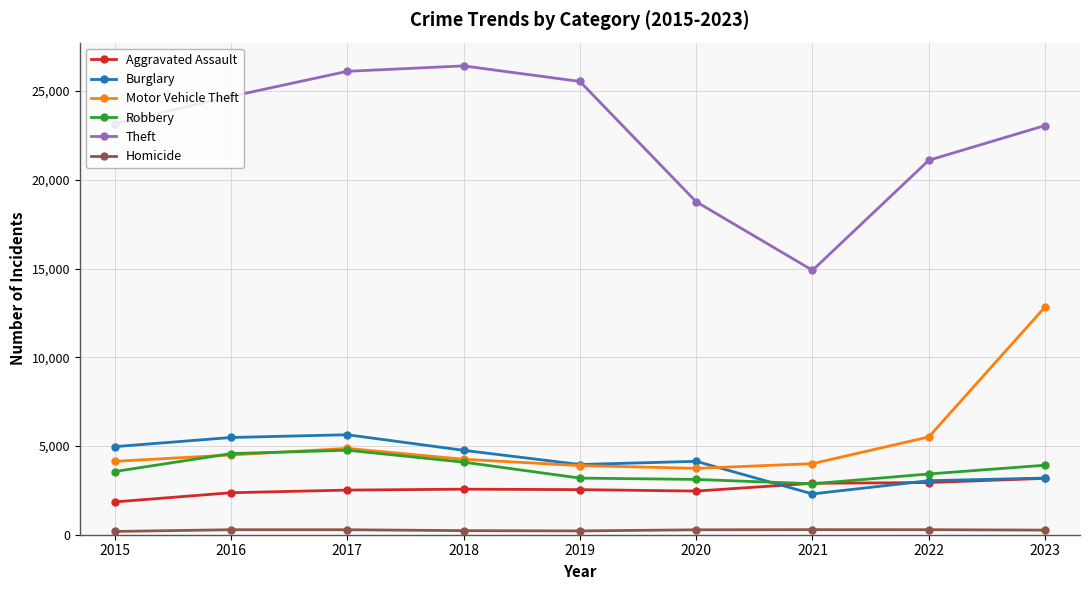

True or false: Homicide and Robbery intersect in this chart.

False